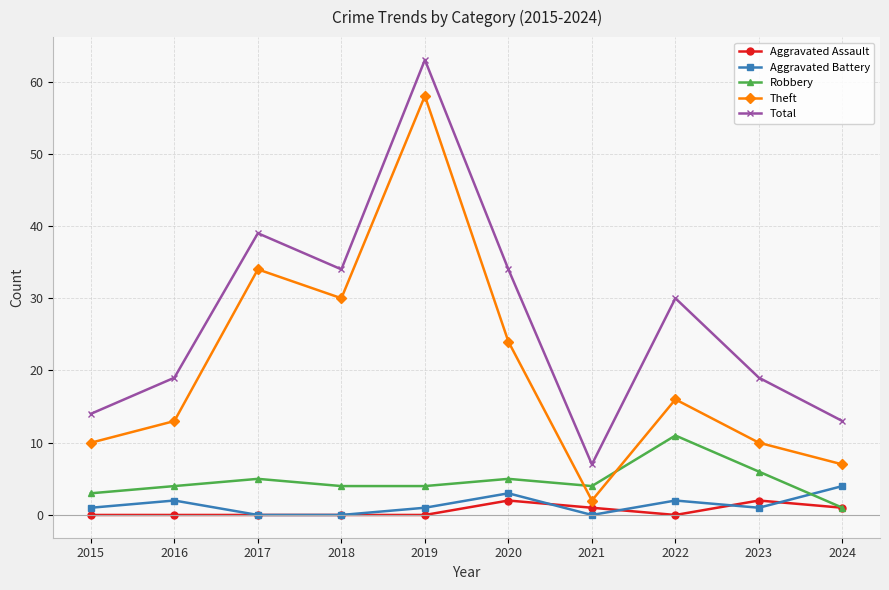

Reading left to right, what are all the values shown in this chart?

Aggravated Assault: 2015=0	2016=0	2017=0	2018=0	2019=0	2020=2	2021=1	2022=0	2023=2	2024=1
Aggravated Battery: 2015=1	2016=2	2017=0	2018=0	2019=1	2020=3	2021=0	2022=2	2023=1	2024=4
Robbery: 2015=3	2016=4	2017=5	2018=4	2019=4	2020=5	2021=4	2022=11	2023=6	2024=1
Theft: 2015=10	2016=13	2017=34	2018=30	2019=58	2020=24	2021=2	2022=16	2023=10	2024=7
Total: 2015=14	2016=19	2017=39	2018=34	2019=63	2020=34	2021=7	2022=30	2023=19	2024=13